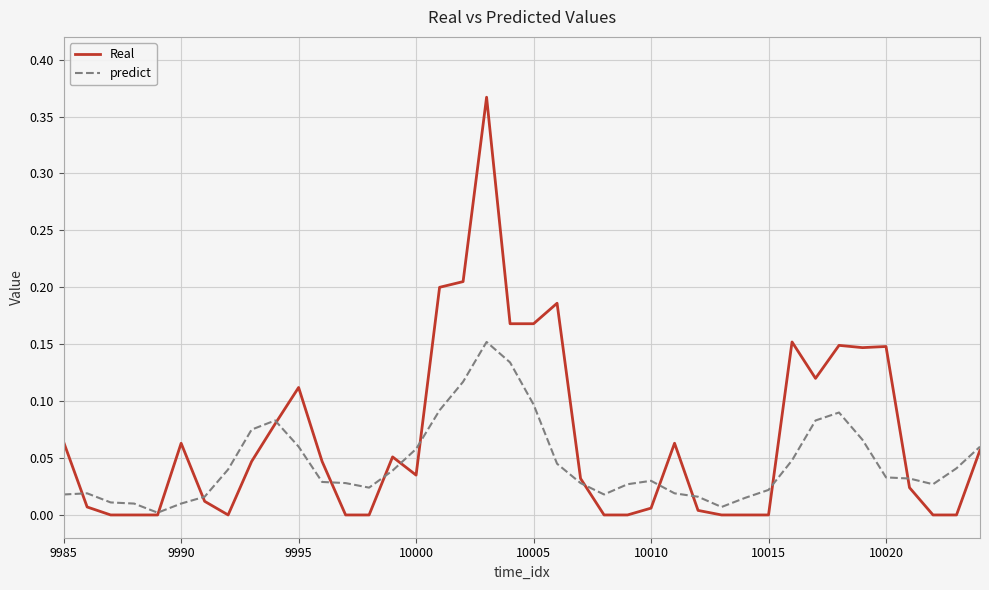

Which series has the largest range (max minus min)?

Real